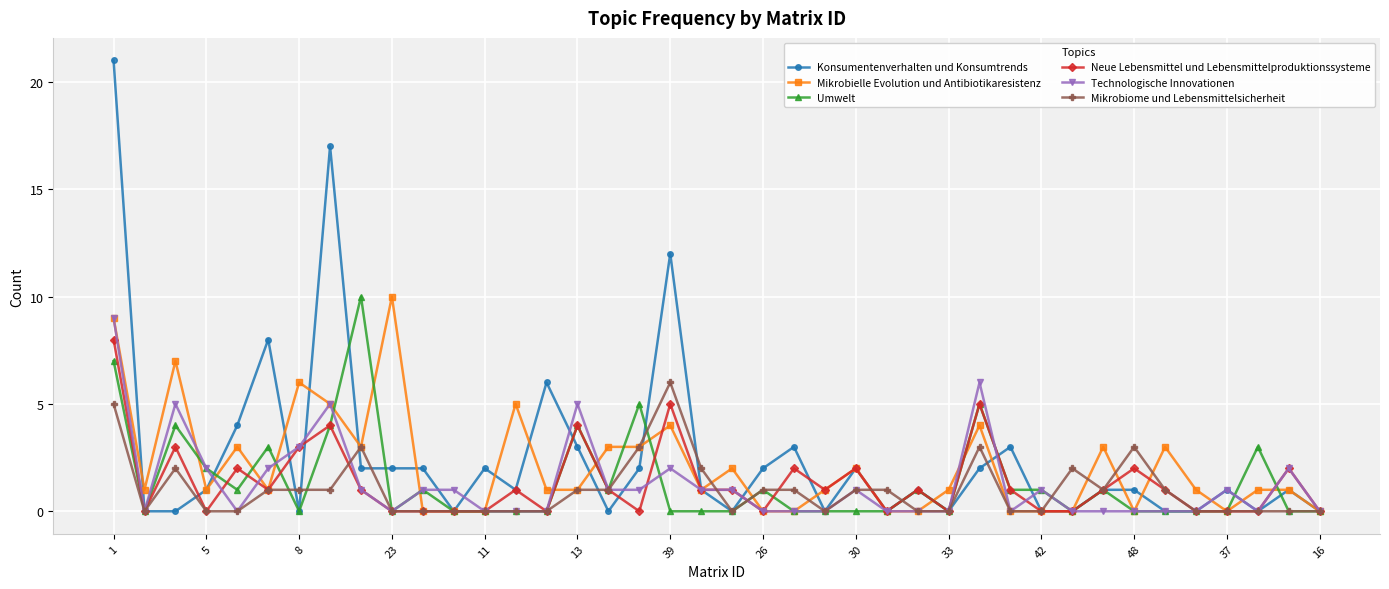

What is the difference between the maximum and minimum values in the Technologische Innovationen series?

9